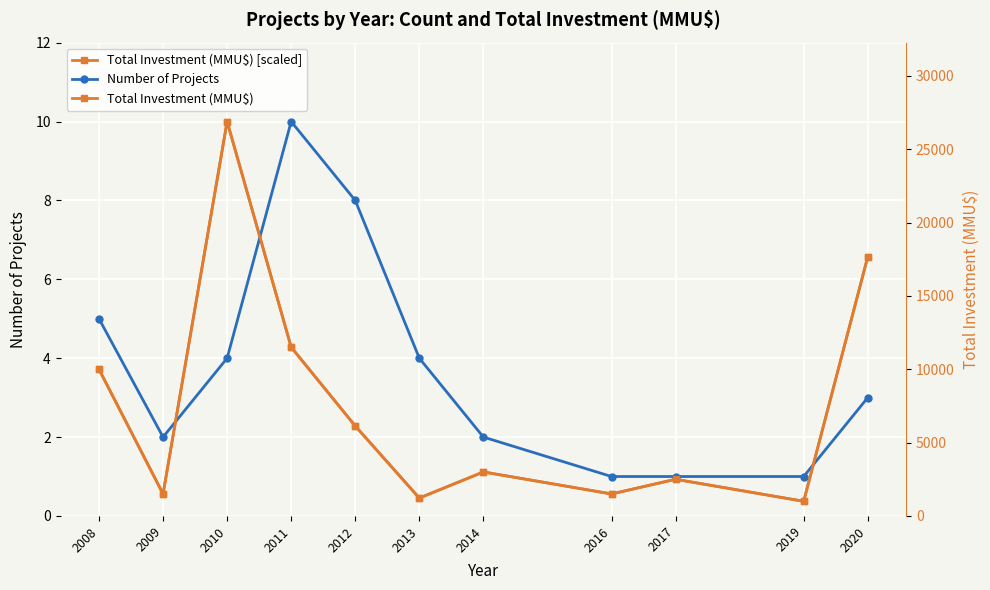

Rank the categories by Number of Projects value from lowest to highest.

2016, 2017, 2019, 2009, 2014, 2020, 2010, 2013, 2008, 2012, 2011